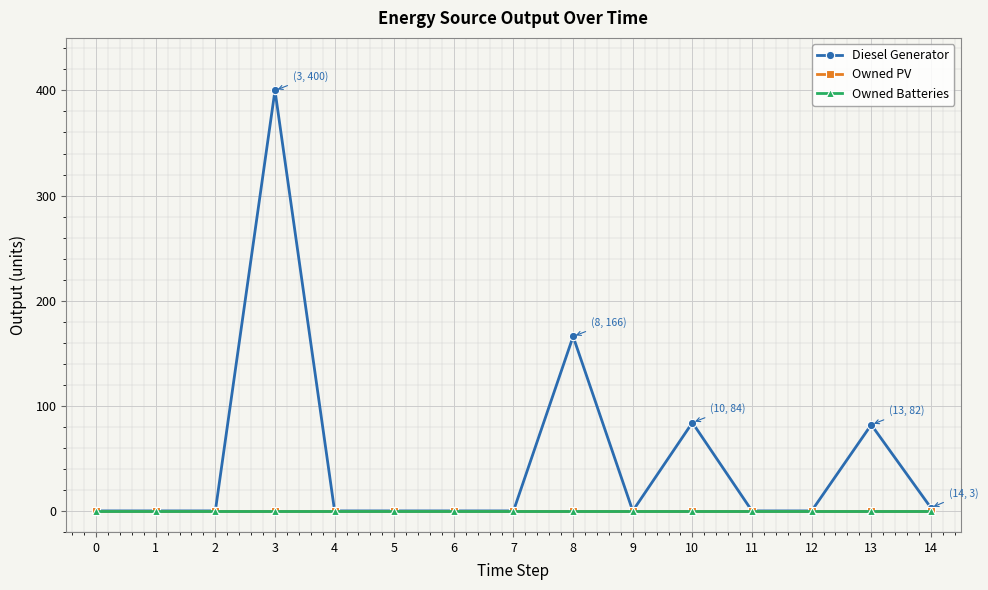

Reading left to right, transcribe all the data shown in this chart.

Diesel Generator: 0	0	0	400	0	0	0	0	166	0	84	0	0	82	3
Owned PV: 0	0	0	0	0	0	0	0	0	0	0	0	0	0	0
Owned Batteries: 0	0	0	0	0	0	0	0	0	0	0	0	0	0	0